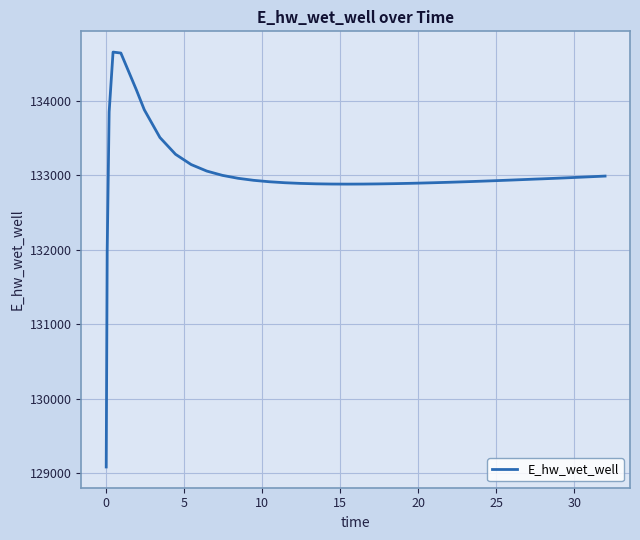

What is the maximum value shown in the chart?

134655.6